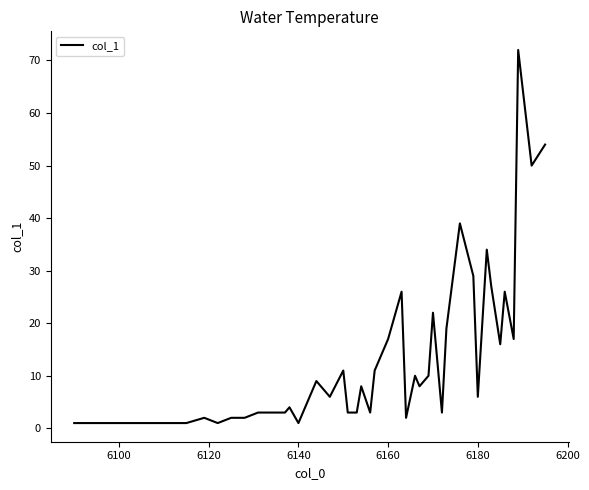

What is the minimum value shown in the chart?

1